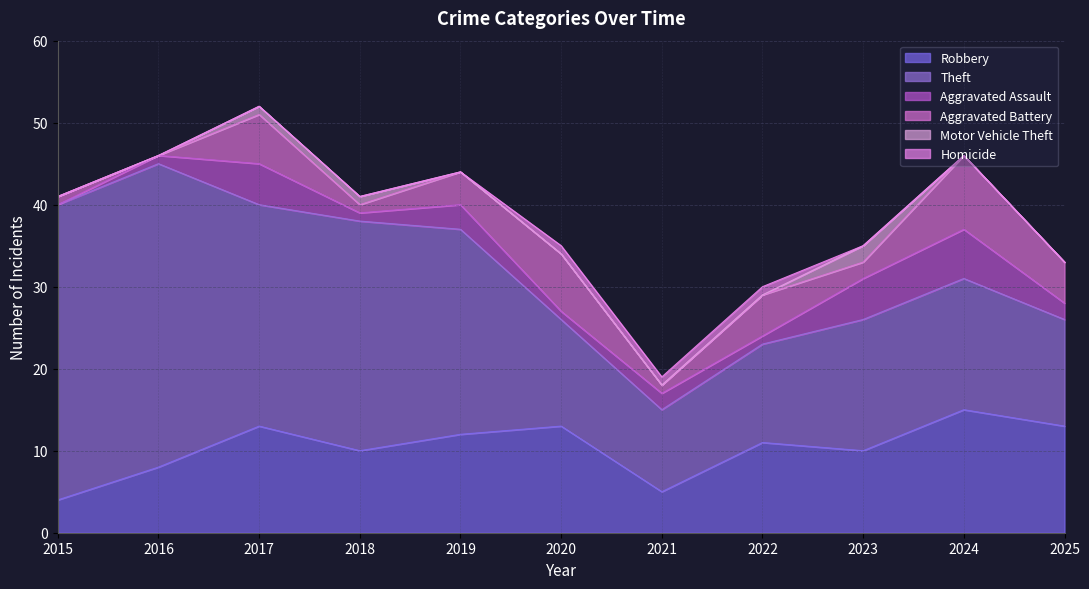

At how many categories does at least one series exceed 8?

11